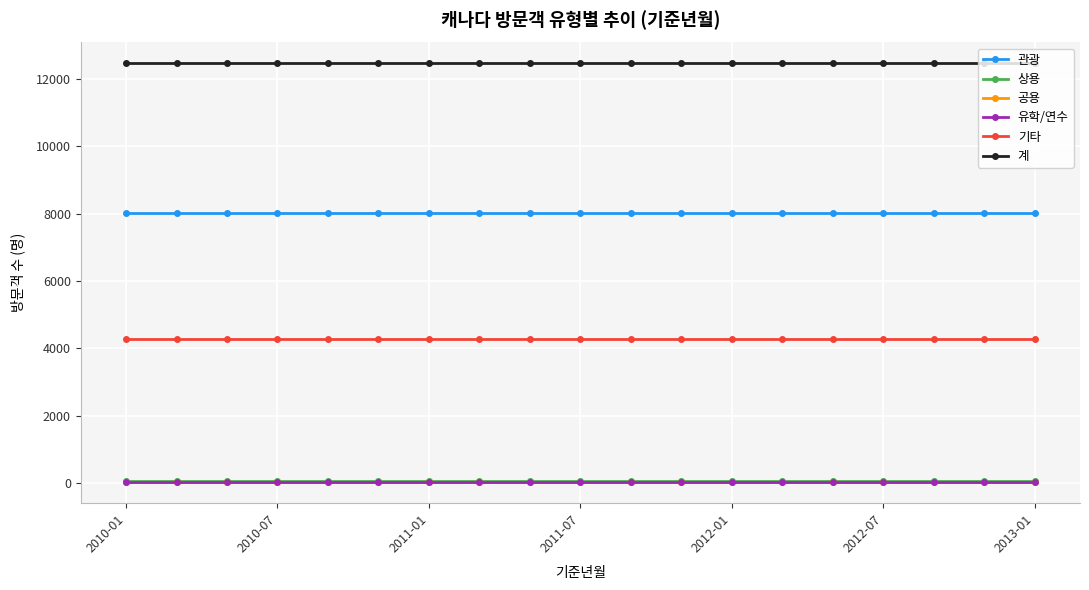

Reading left to right, list all the values displayed in this chart.

관광: 8034	8034	8034	8034	8034	8034	8034	8034	8034	8034	8034	8034	8034	8034	8034	8034	8034	8034	8034
상용: 57	57	57	57	57	57	57	57	57	57	57	57	57	57	57	57	57	57	57
공용: 30	30	30	30	30	30	30	30	30	30	30	30	30	30	30	30	30	30	30
유학/연수: 43	43	43	43	43	43	43	43	43	43	43	43	43	43	43	43	43	43	43
기타: 4296	4296	4296	4296	4296	4296	4296	4296	4296	4296	4296	4296	4296	4296	4296	4296	4296	4296	4296
계: 12460	12460	12460	12460	12460	12460	12460	12460	12460	12460	12460	12460	12460	12460	12460	12460	12460	12460	12460